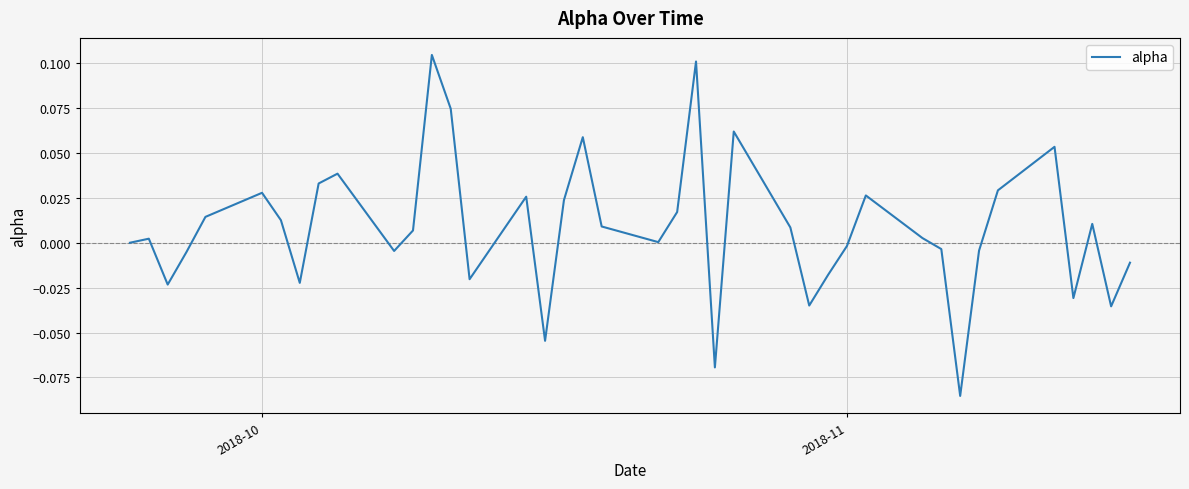

How many lines are shown in the chart?

1